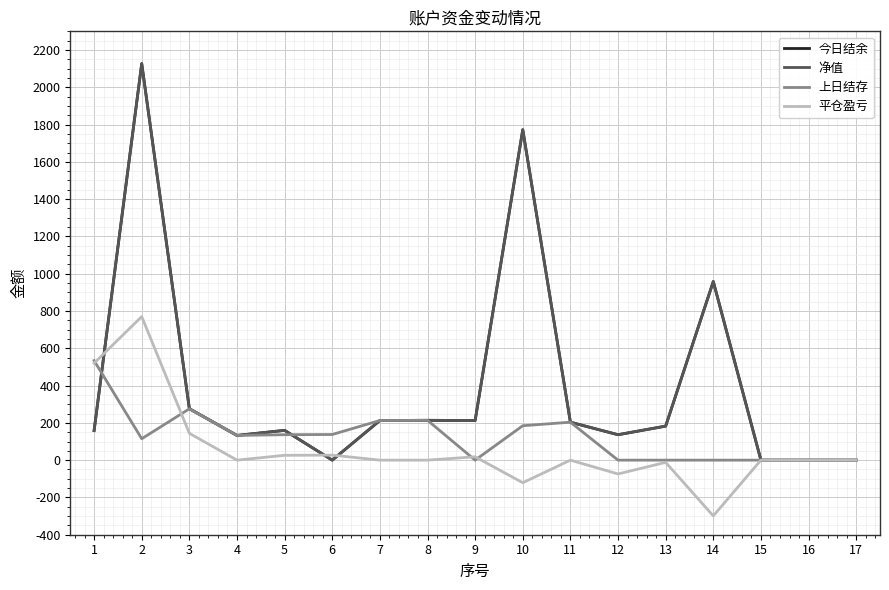

Between 9 and 16, which is larger?

9